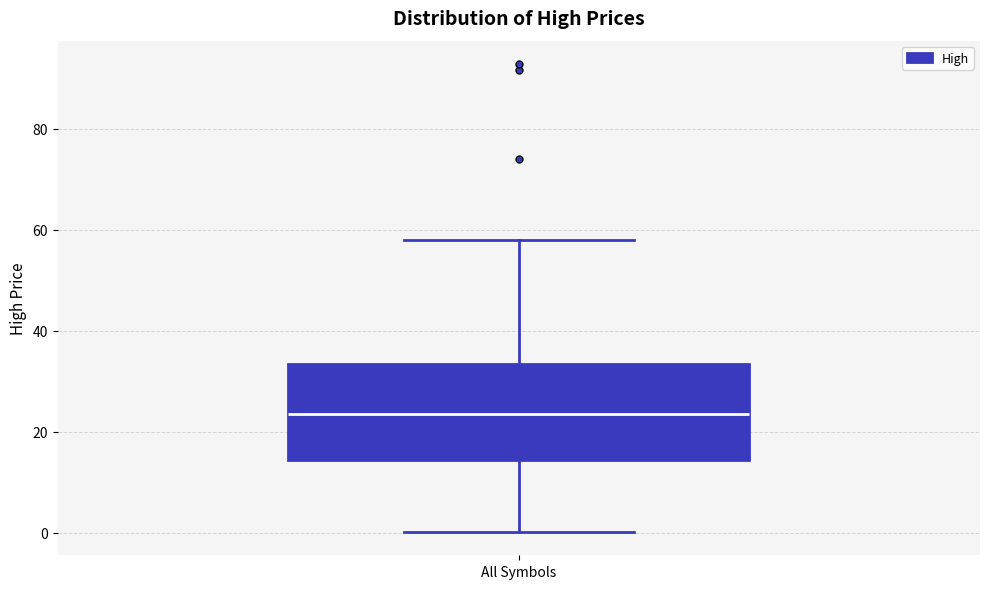

Read this box plot against the y-axis: the position of the median line, the range covered by the box, and the ends of both whiskers. The values are not printed on the chart, so give them approximately, as read against the axis.

median 24, box 14 to 34, whiskers 0 to 58